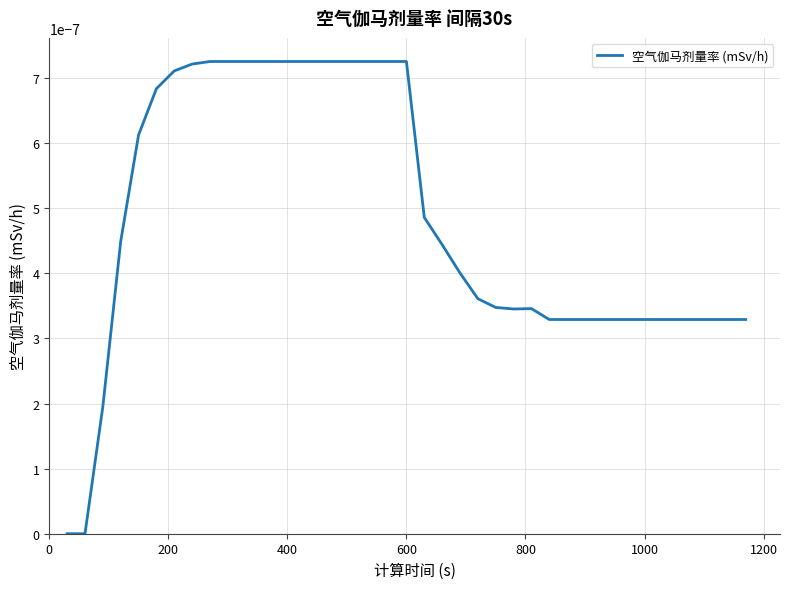

Does the chart display data point markers on the line(s)?

No